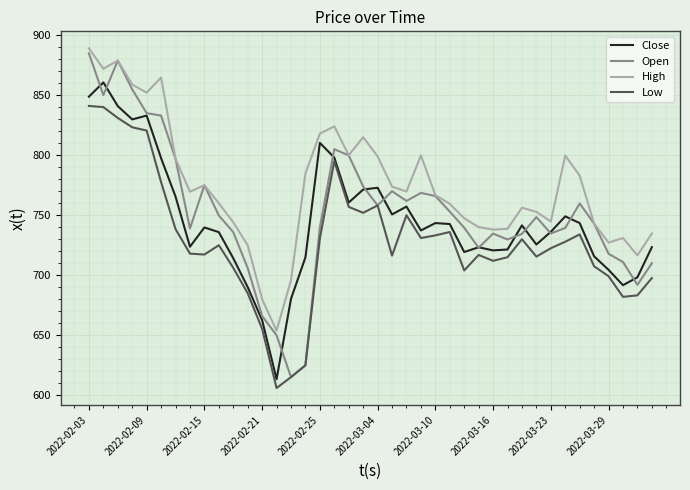

What are all the series names shown in the legend?

Close, Open, High, Low